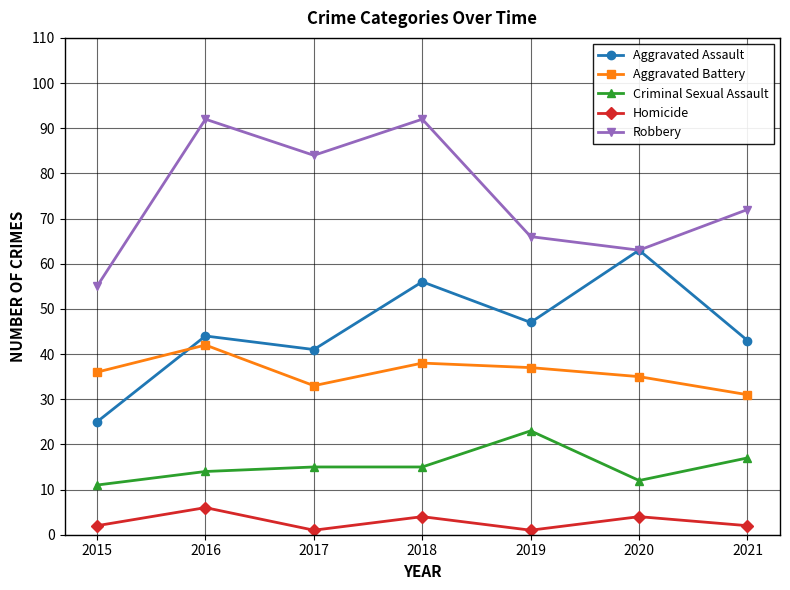

What is the greatest value displayed?

92